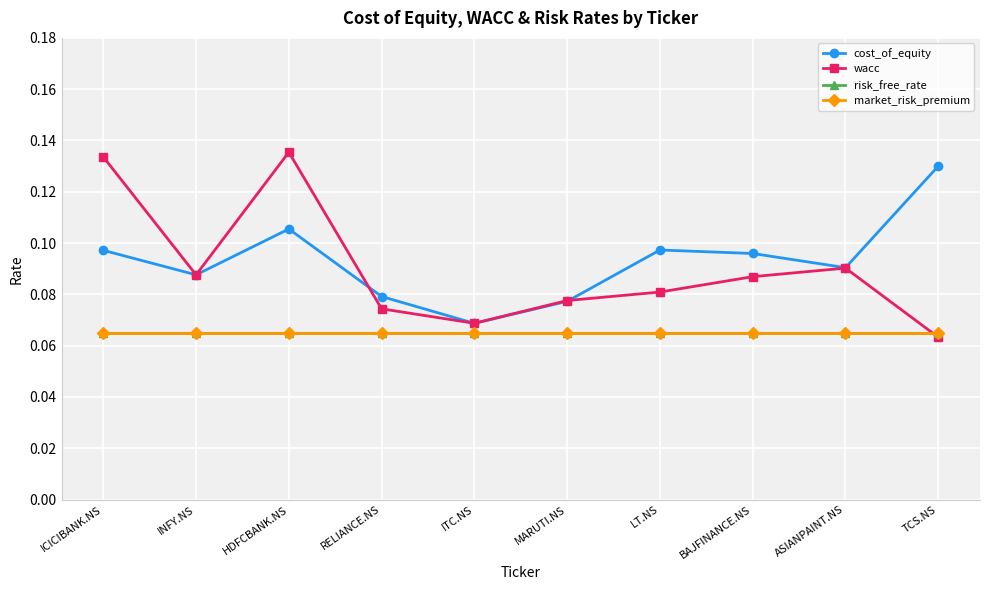

The market_risk_premium series shows 0.1 at RELIANCE.NS. True or false?

True